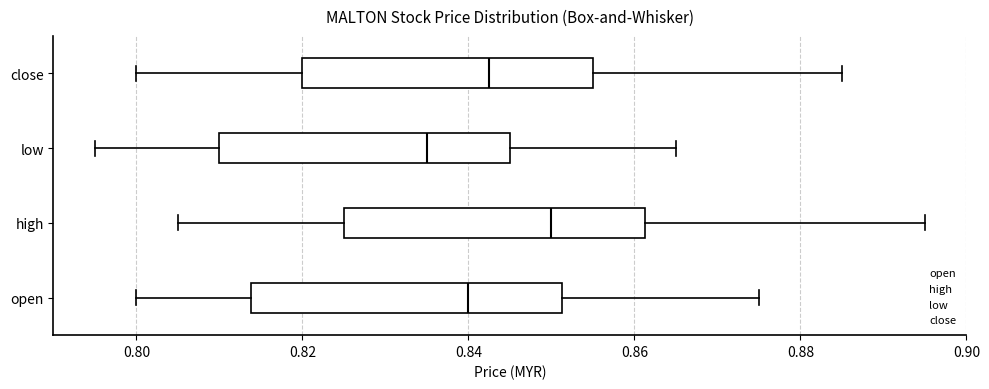

Reading bottom to top, read every box against the x-axis: the position of its median line, the range the box covers, and the ends of its whiskers. The values are not printed on the chart, so give them approximately, as read against the axis.

open: median 0.840, box 0.814 to 0.852, whiskers 0.800 to 0.876
high: median 0.850, box 0.826 to 0.862, whiskers 0.806 to 0.896
low: median 0.836, box 0.810 to 0.846, whiskers 0.796 to 0.866
close: median 0.842, box 0.820 to 0.856, whiskers 0.800 to 0.886